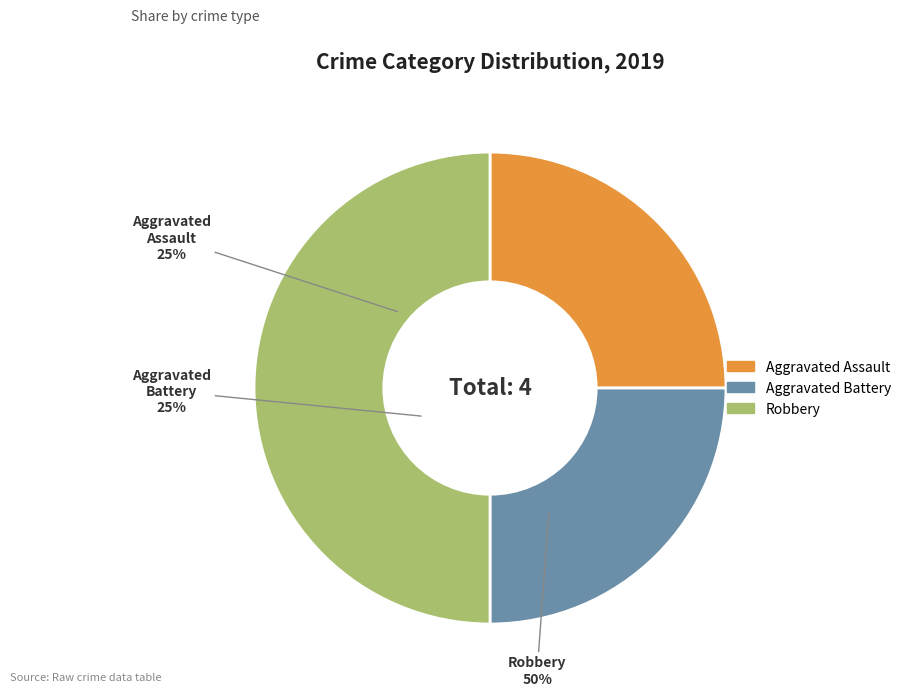

Approximately how many times larger is the value at Robbery compared to Aggravated Battery?

2.0